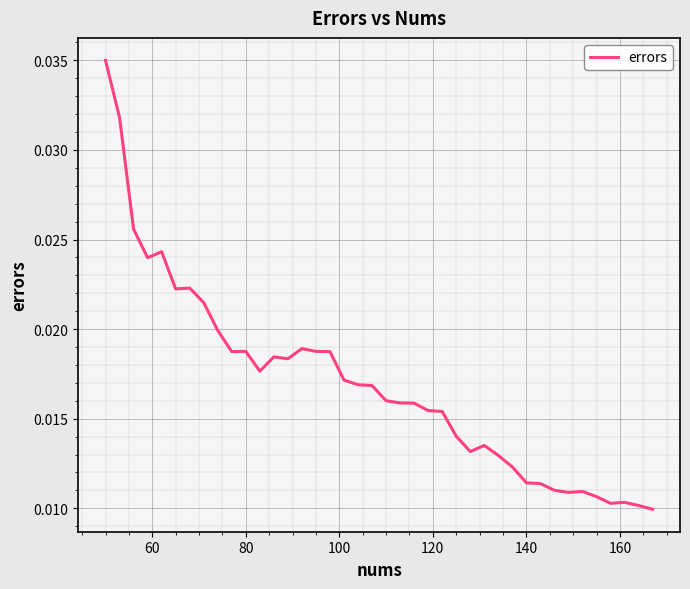

Does the chart have visible grid lines?

Yes